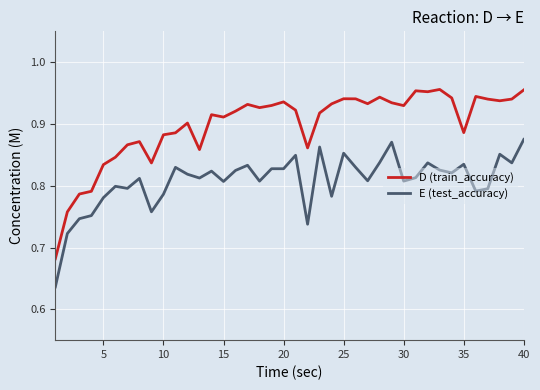

True or false: D (train_accuracy) has more than 0 interior local peaks.

True